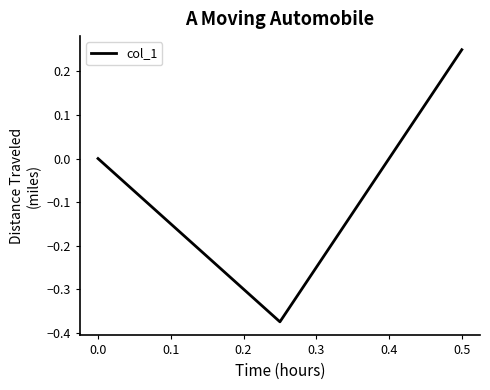

What is the minimum value shown in the chart?

-0.4